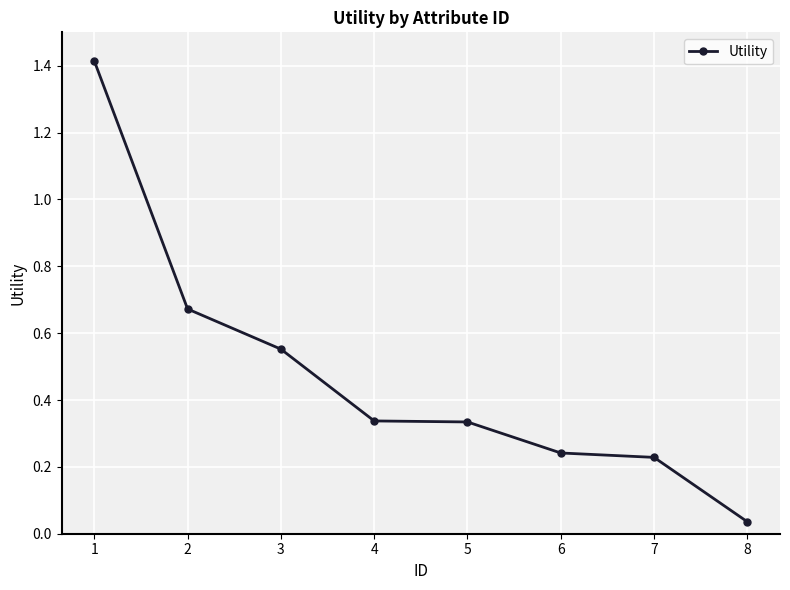

How many distinct data groups are displayed?

1